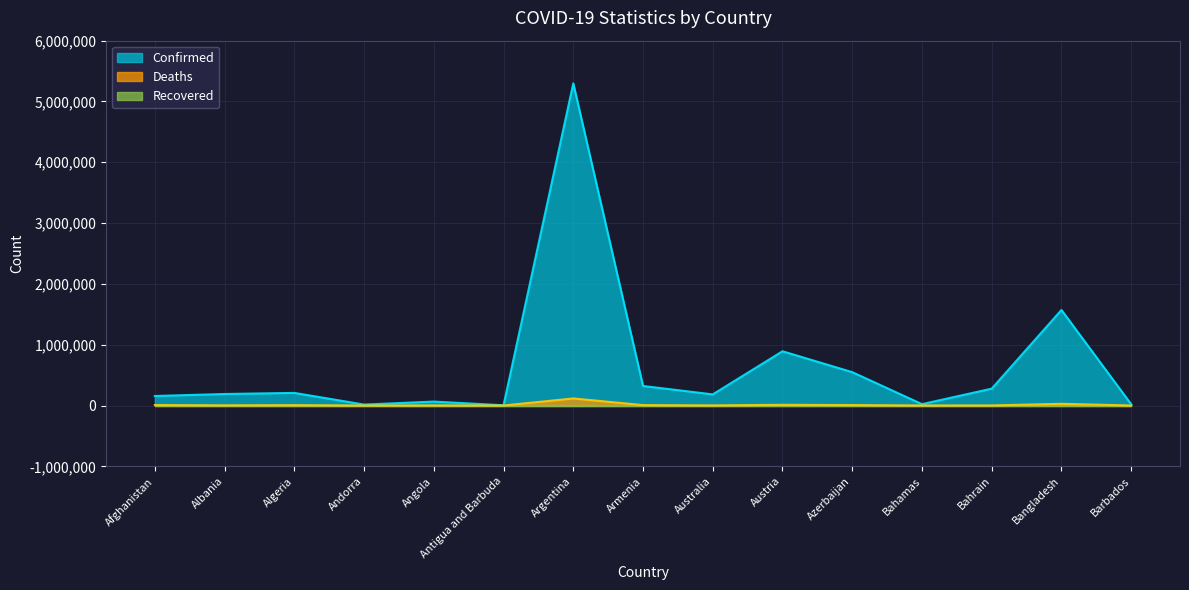

At which category is the sum across all series the highest?

Argentina